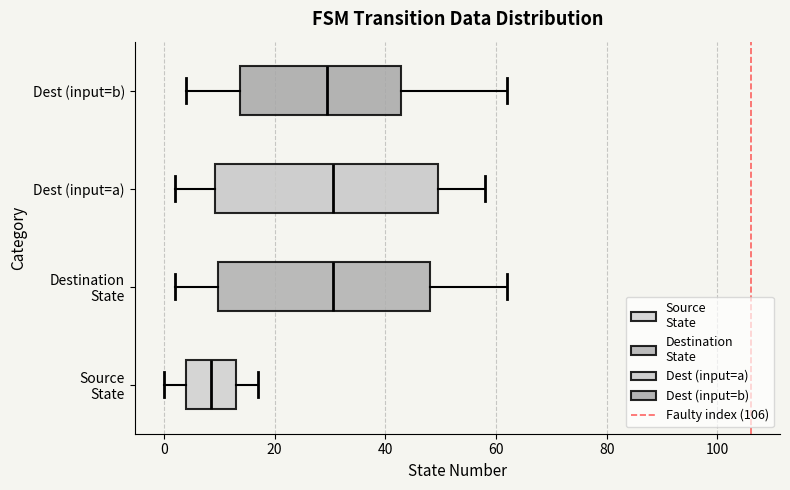

Where does the median line of the box for Destination State sit on the x-axis? The values are not printed on the chart, so give them approximately, as read against the axis.

30